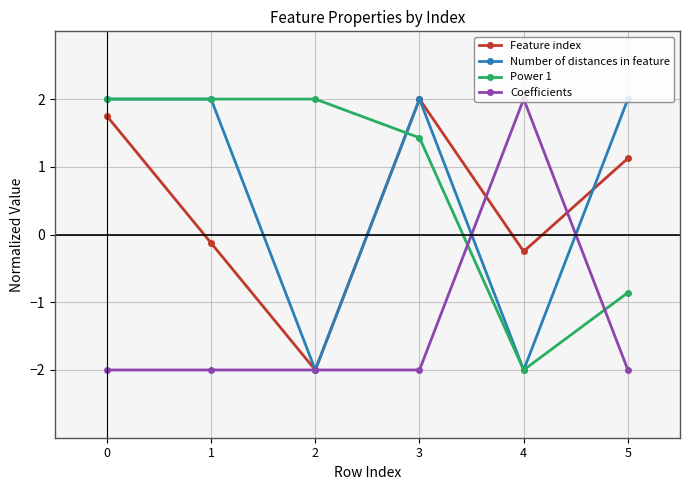

Where is the first local minimum for Number of distances in feature?

2